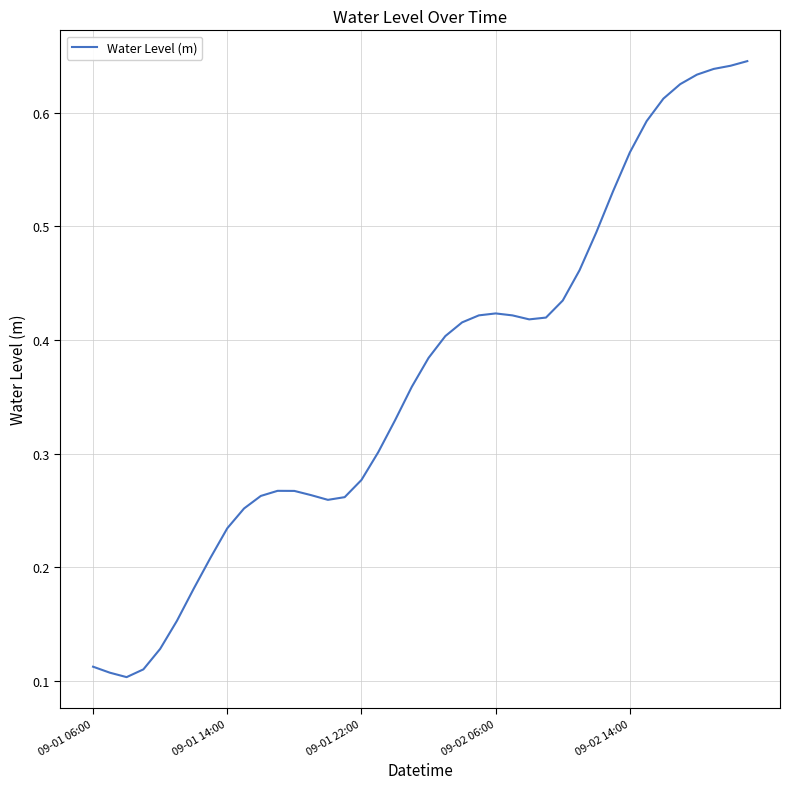

How many values are between 0 and 1?

40